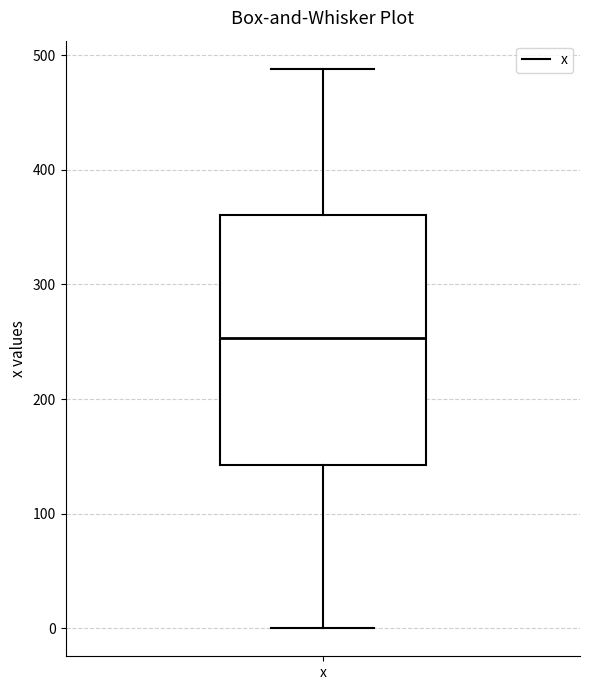

Read this box plot against the y-axis: the position of the median line, the range covered by the box, and the ends of both whiskers. The values are not printed on the chart, so give them approximately, as read against the axis.

median 250, box 140 to 360, whiskers 0 to 490